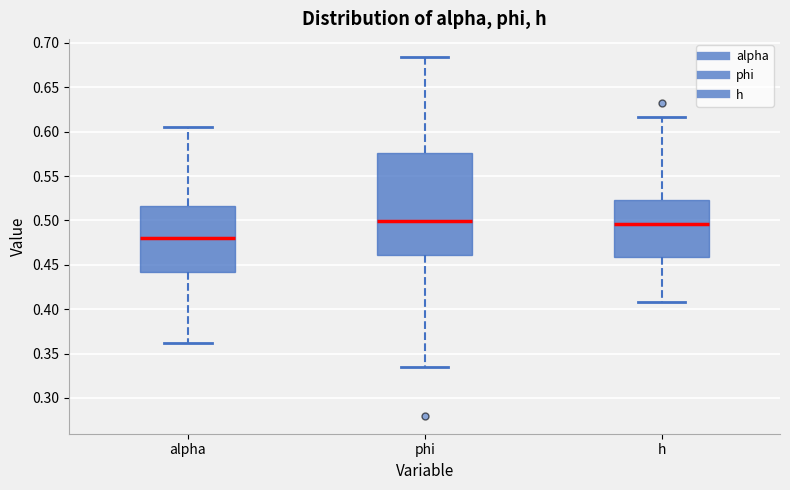

Reading left to right, transcribe this box plot: for each box, give where its median line is, the range the box spans, and where its two whiskers end, as read against the y-axis. The values are not printed on the chart, so give them approximately, as read against the axis.

alpha: median 0.480, box 0.440 to 0.515, whiskers 0.360 to 0.605
phi: median 0.500, box 0.460 to 0.575, whiskers 0.335 to 0.685
h: median 0.495, box 0.460 to 0.525, whiskers 0.410 to 0.615